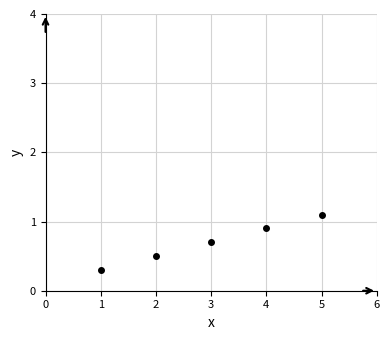

What is the average X value?

3.0